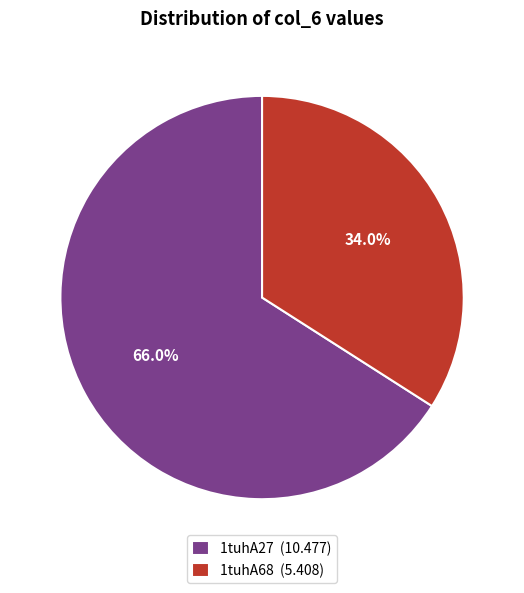

True or false: 1tuhA27 accounts for 54% of the total.

False